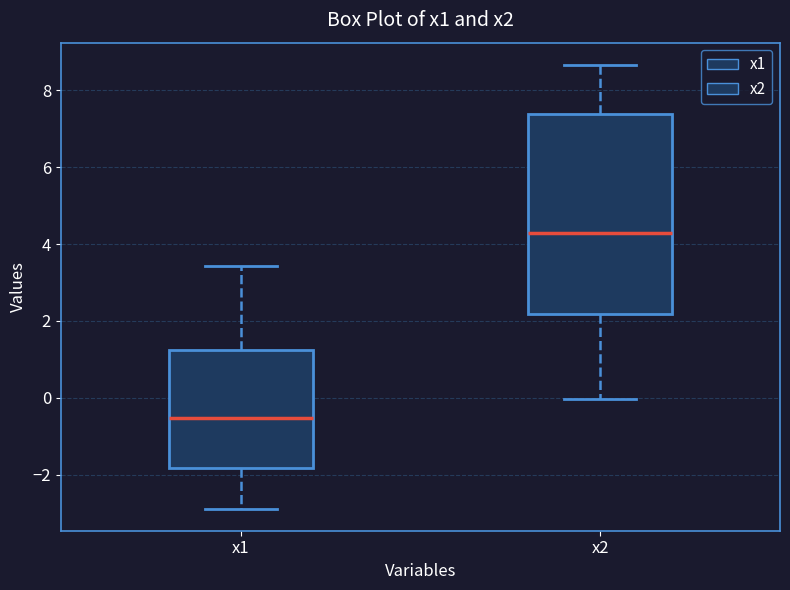

Where is the lower edge of the box for x1 on the y-axis? The values are not printed on the chart, so give them approximately, as read against the axis.

-1.8